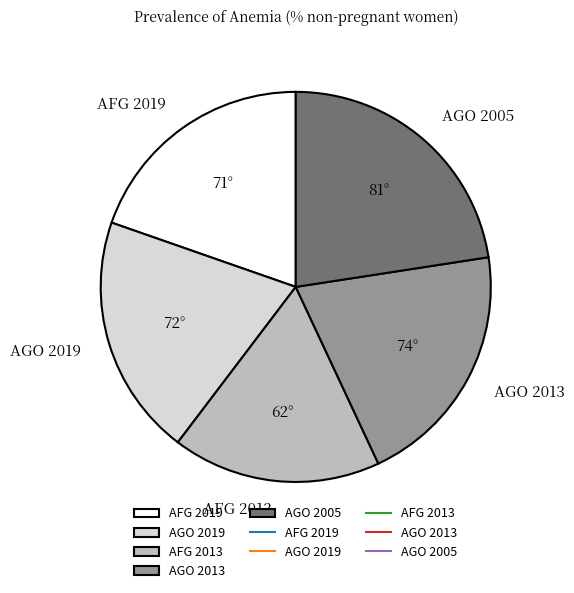

Which has a higher value, AGO 2013 or AFG 2019?

AGO 2013